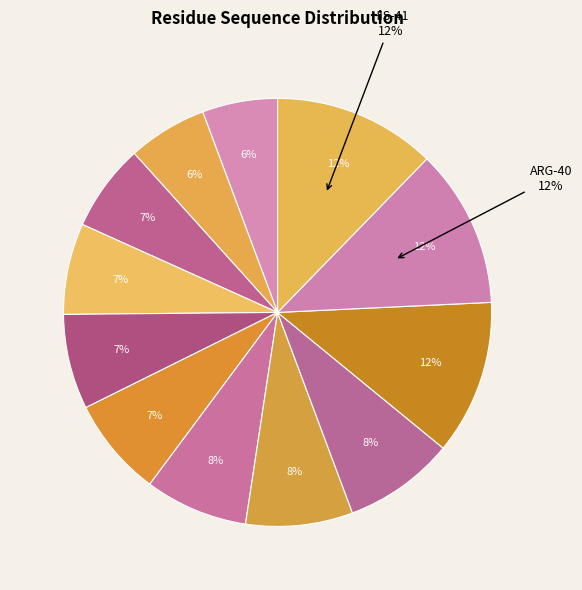

Is there any slice that represents more than half of the pie?

No